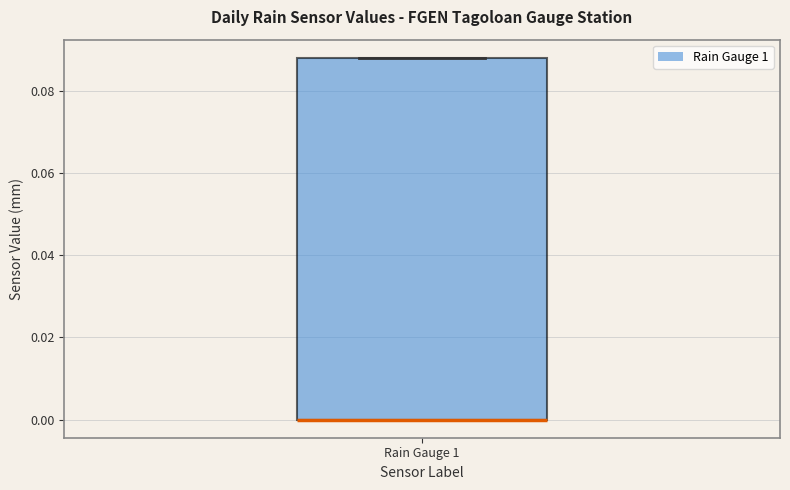

Read this box plot against the y-axis: the position of the median line, the range covered by the box, and the ends of both whiskers. The values are not printed on the chart, so give them approximately, as read against the axis.

median 0.000 (drawn on the box's lower edge), box 0.000 to 0.088, whiskers 0.000 to 0.088